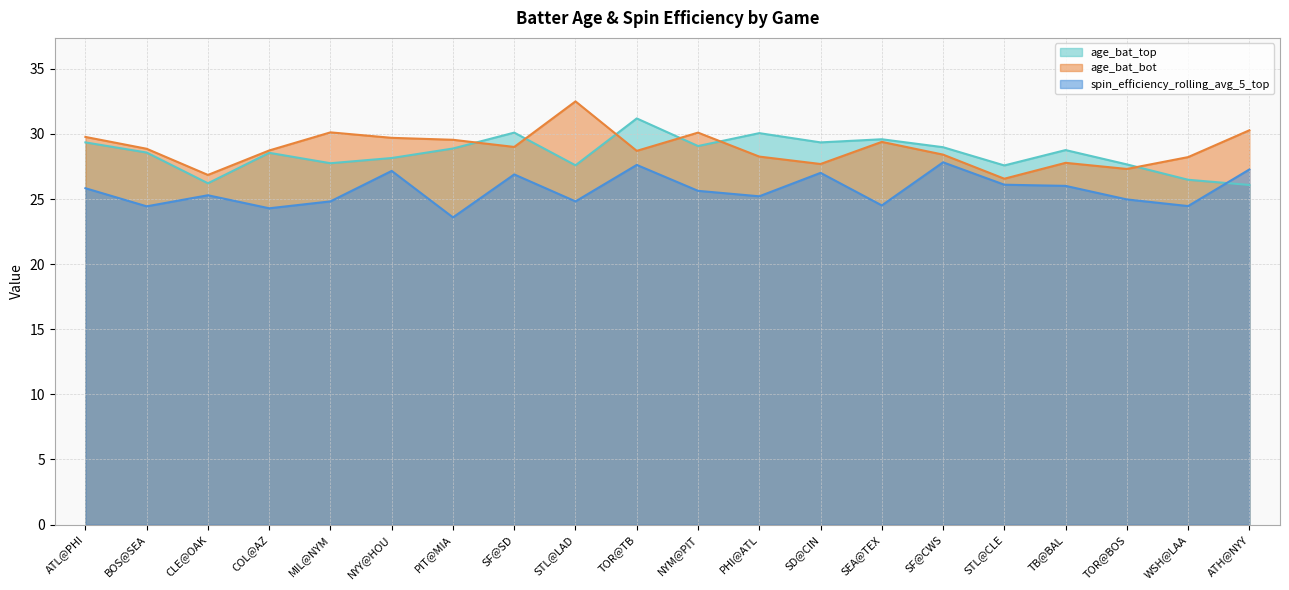

True or false: spin_efficiency_rolling_avg_5_top and age_bat_top intersect in this chart.

True